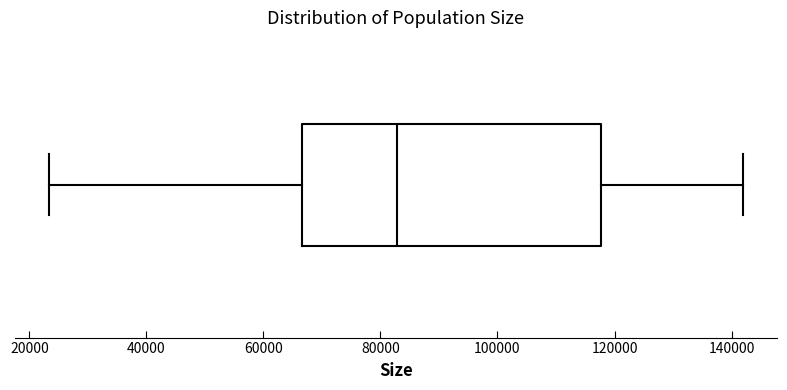

Where is the right edge of the box on the x-axis? The values are not printed on the chart, so give them approximately, as read against the axis.

118000